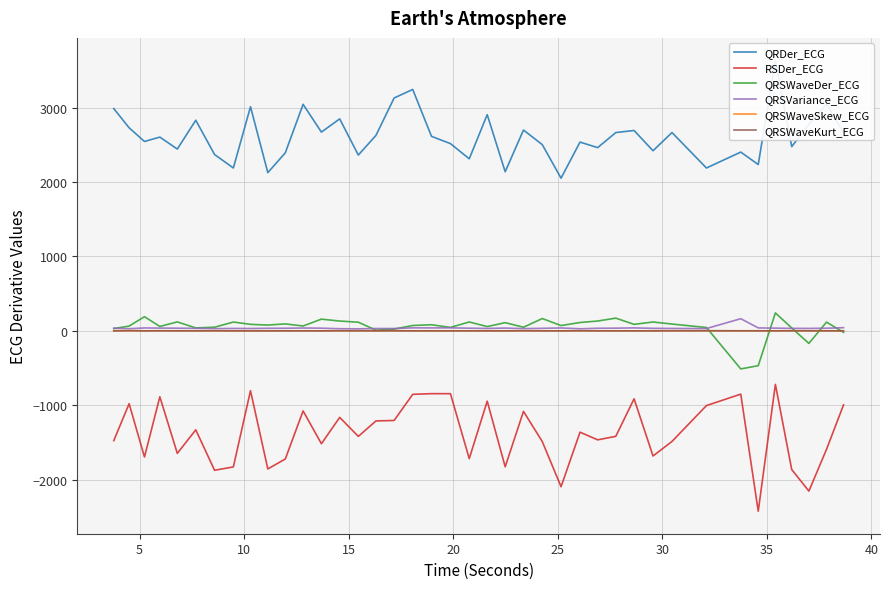

What is the minimum value for RSDer_ECG?

-2423.3